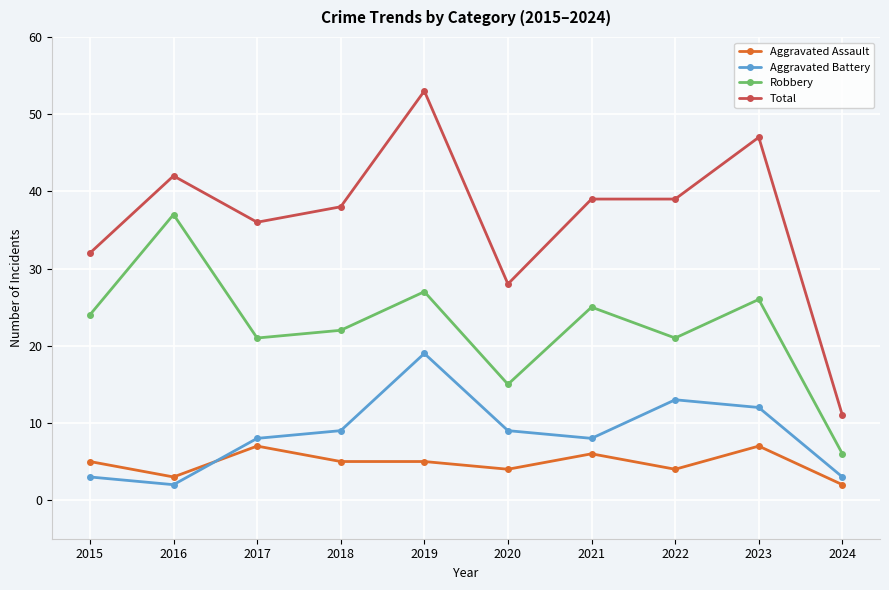

What is the maximum value shown in the chart?

53